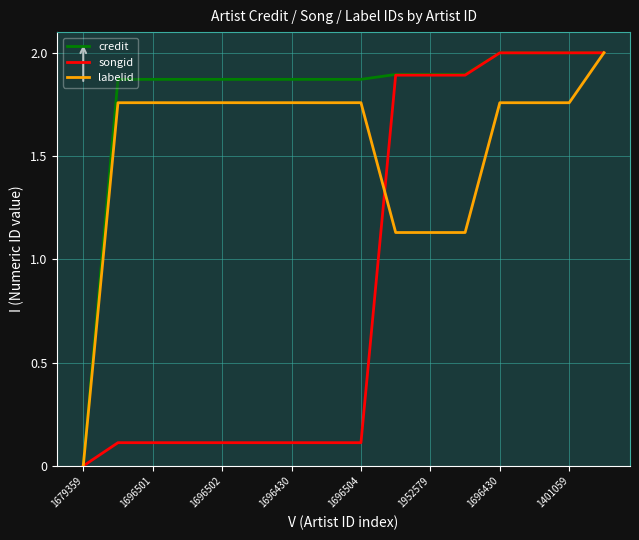

How many positive values does the credit series have?

15